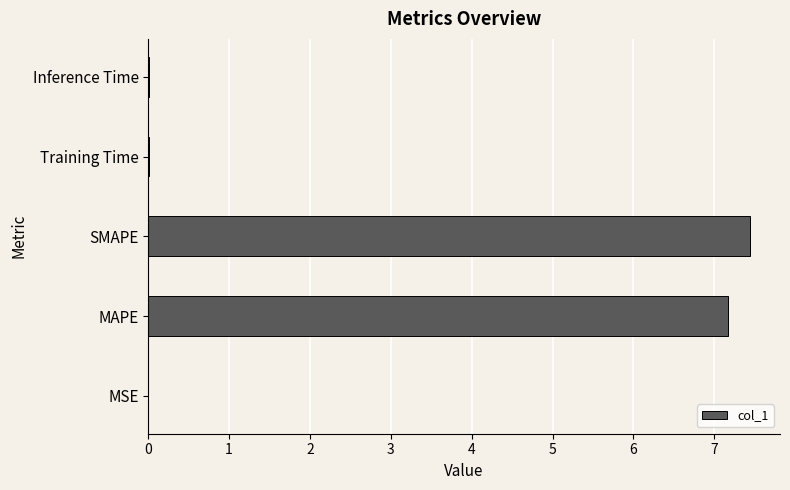

Which category has the highest value across all series?

SMAPE